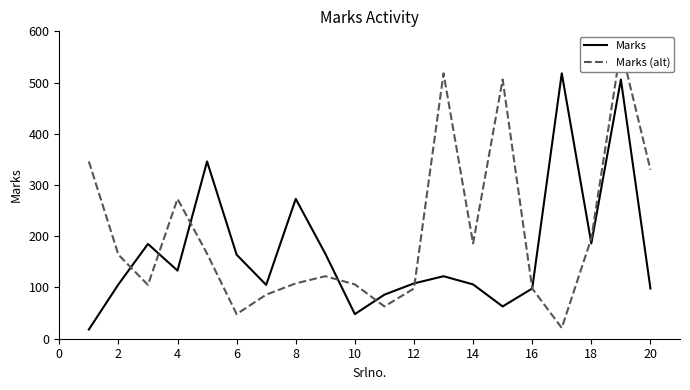

True or false: Marks has a value of 133 at 4.

True